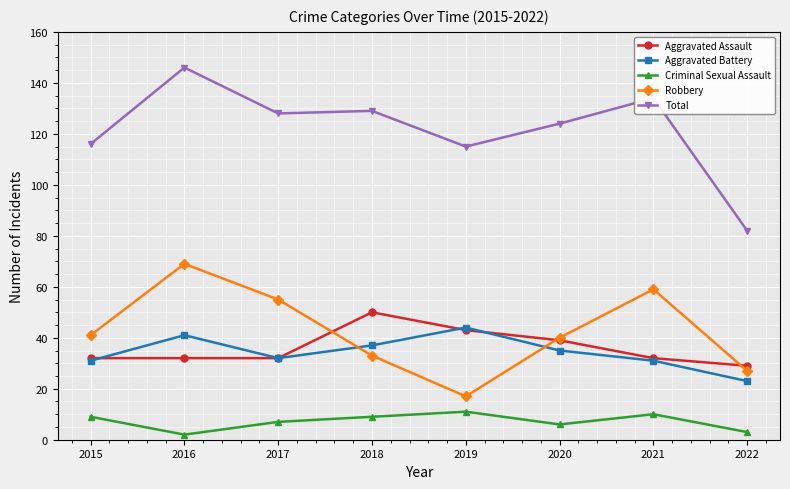

Is the value of Aggravated Assault at 2021 greater than the value of Criminal Sexual Assault at 2016?

Yes